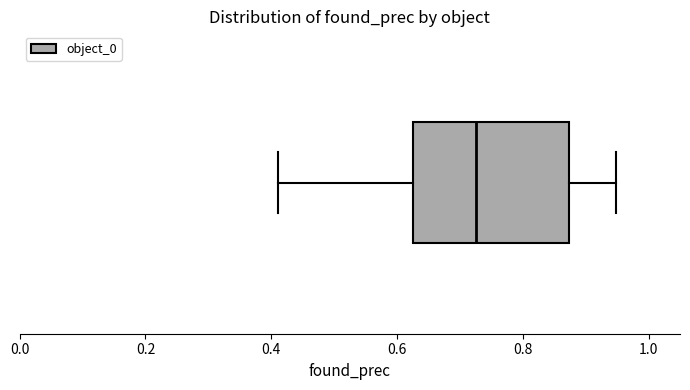

Transcribe this box plot: give where the median line is, the range the box spans, and where the two whiskers end, as read against the x-axis. The values are not printed on the chart, so give them approximately, as read against the axis.

median 0.72, box 0.62 to 0.88, whiskers 0.42 to 0.94